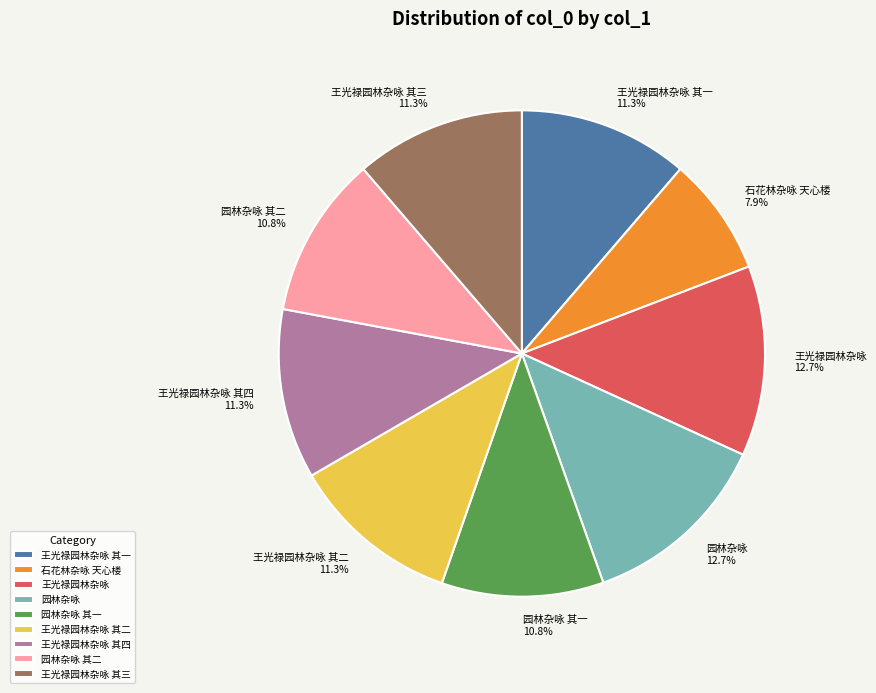

Does 园林杂咏 其二 represent more than half of the total?

No